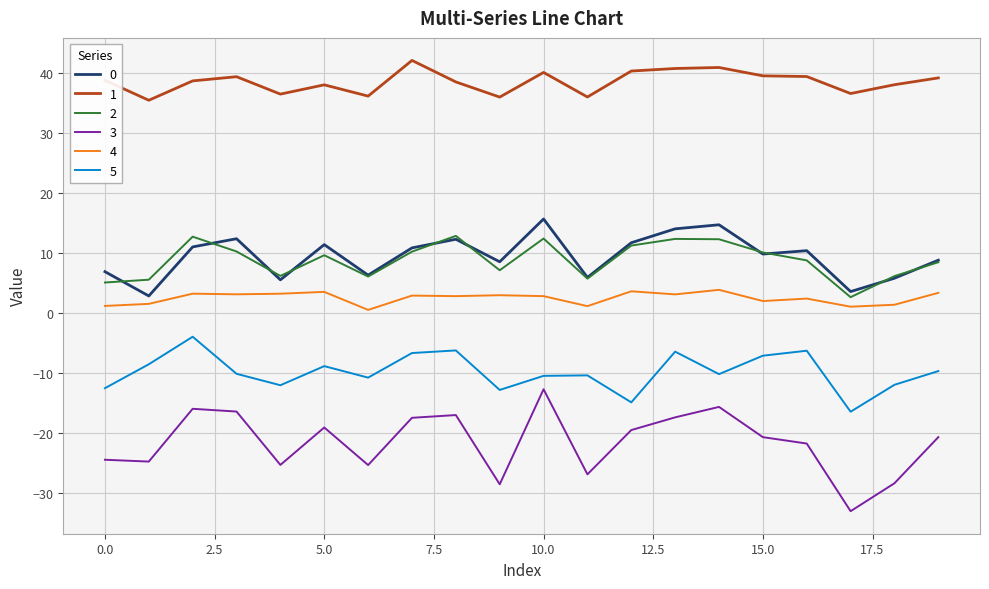

Does the chart display data point markers on the line(s)?

No